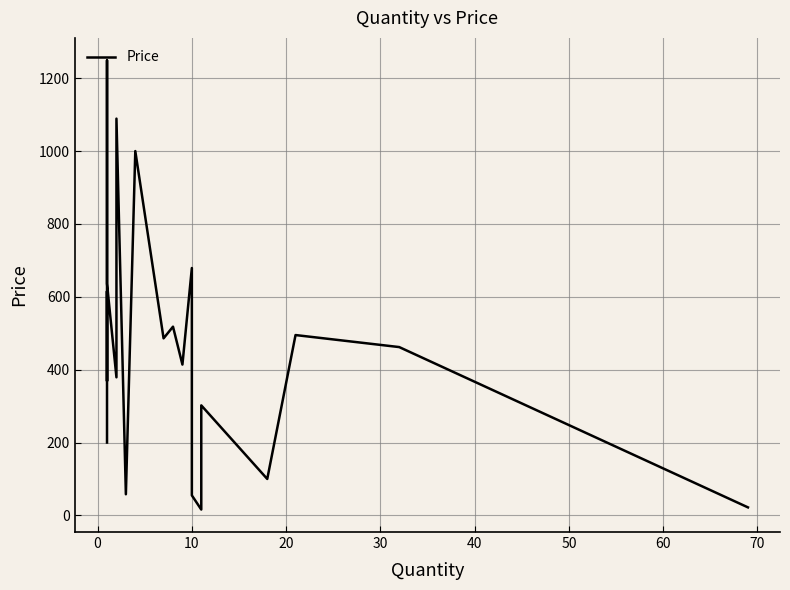

How many interior local valleys (lower than both neighbors) does the data have?

7